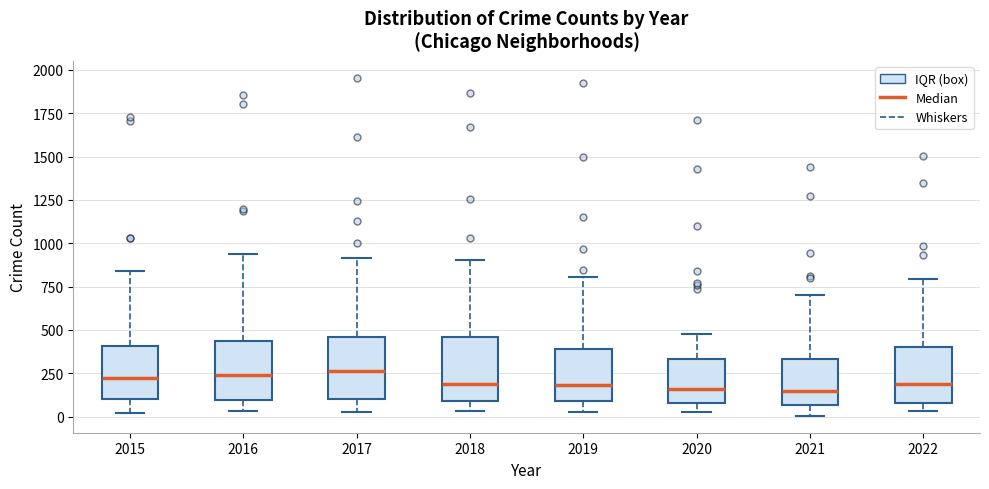

Where is the lower edge of the box at x = 2017 on the y-axis? The values are not printed on the chart, so give them approximately, as read against the axis.

100